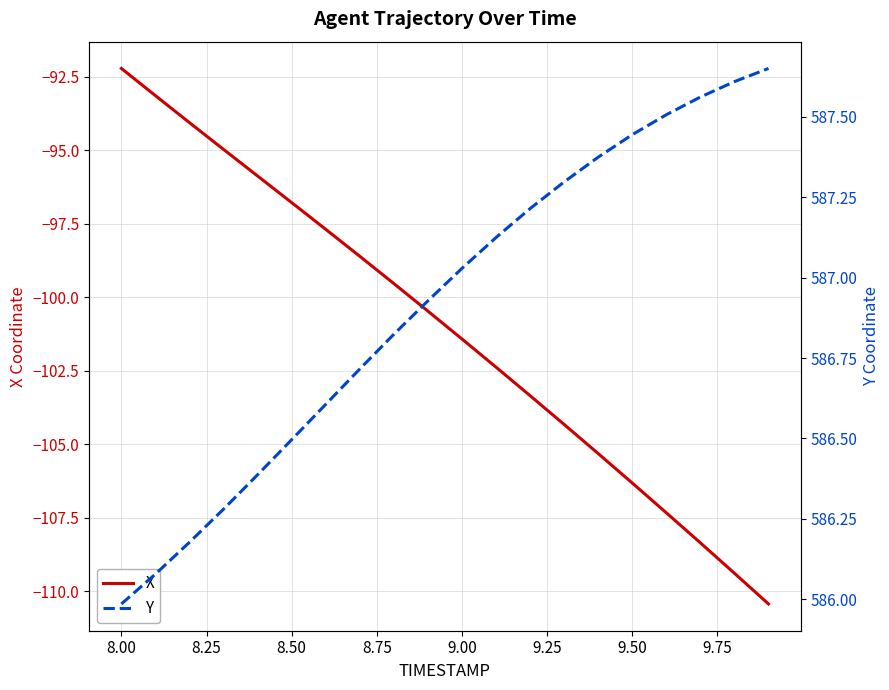

What is the maximum value for Y?

587.7